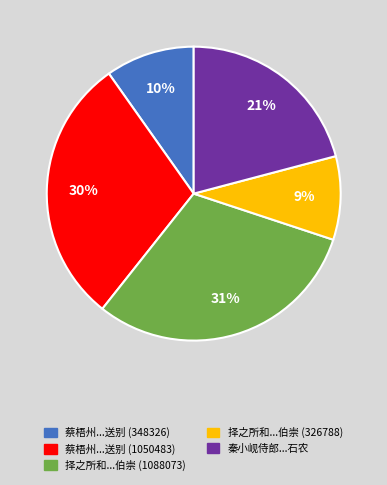

Does 秦小岘侍郎...石农 represent more than half of the total?

No